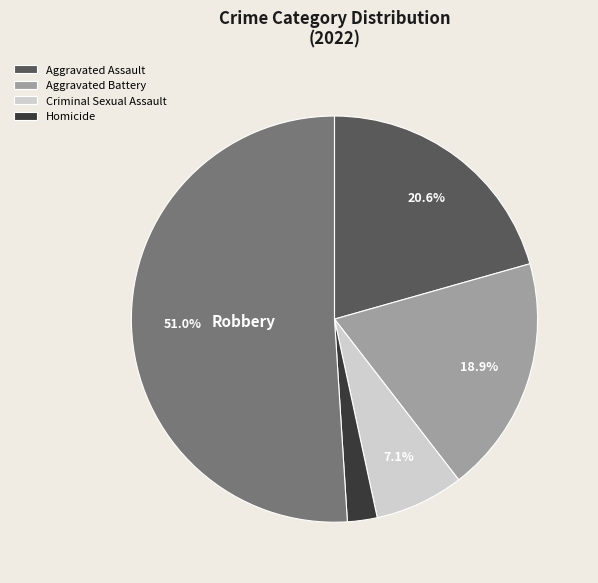

Does any single category account for the majority?

Yes